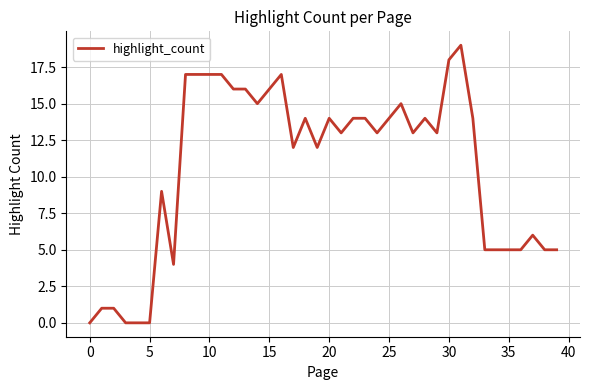

Is this an area chart (filled region under the line)?

No